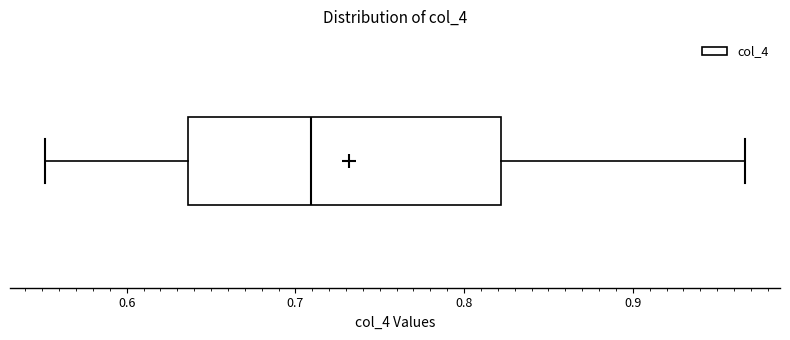

Read this box plot against the x-axis: the position of the median line, the range covered by the box, and the ends of both whiskers. The values are not printed on the chart, so give them approximately, as read against the axis.

median 0.71, box 0.64 to 0.82, whiskers 0.55 to 0.97